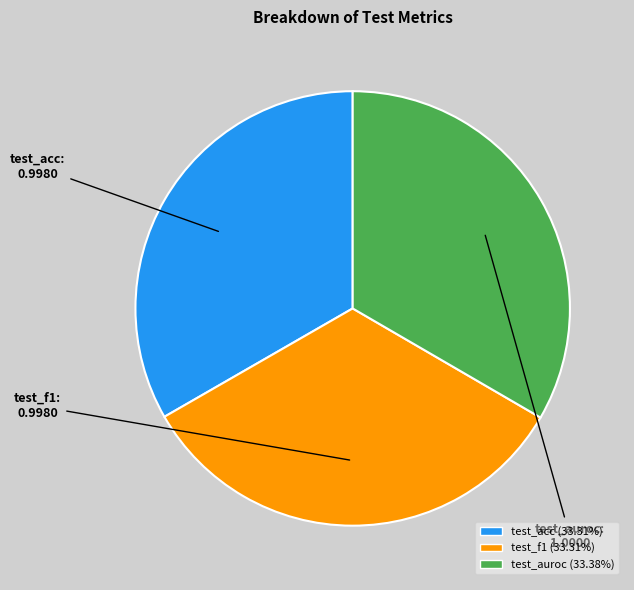

Combined, do test_auroc and test_acc account for over 50%?

Yes